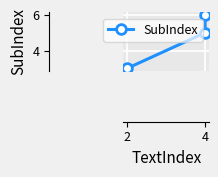

Which has a higher value, 4 or 2?

4